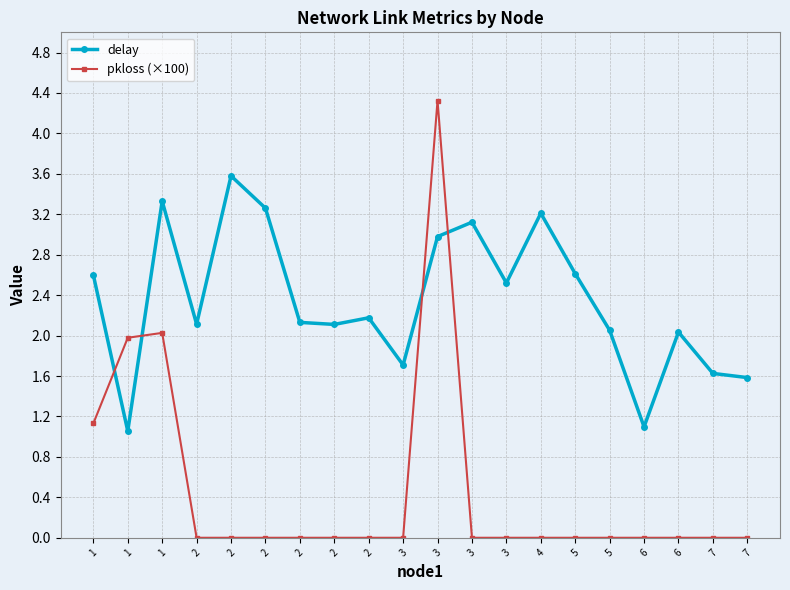

Count the number of data series in this chart.

2